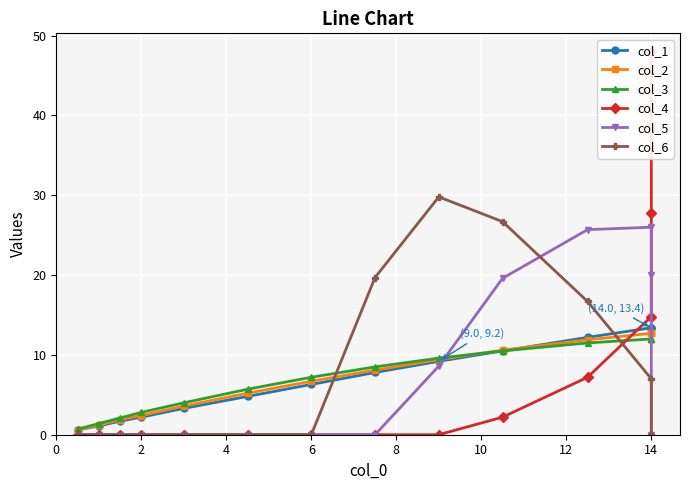

Which series has the largest total across all categories?

col_3